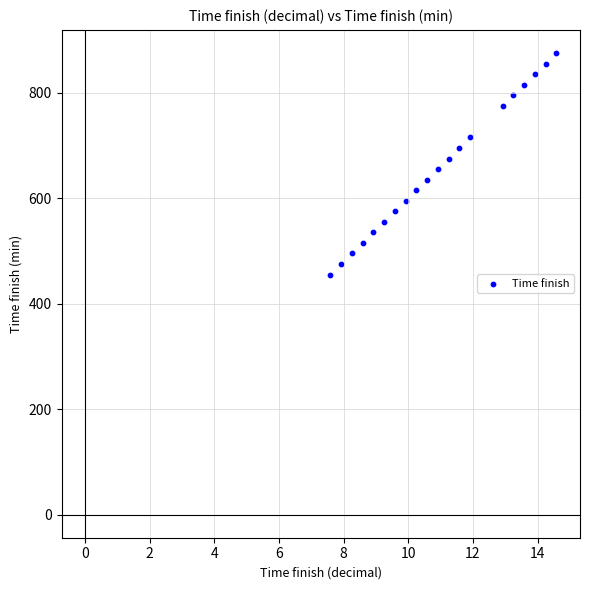

What is the range of Y values (max minus min)?

420.0